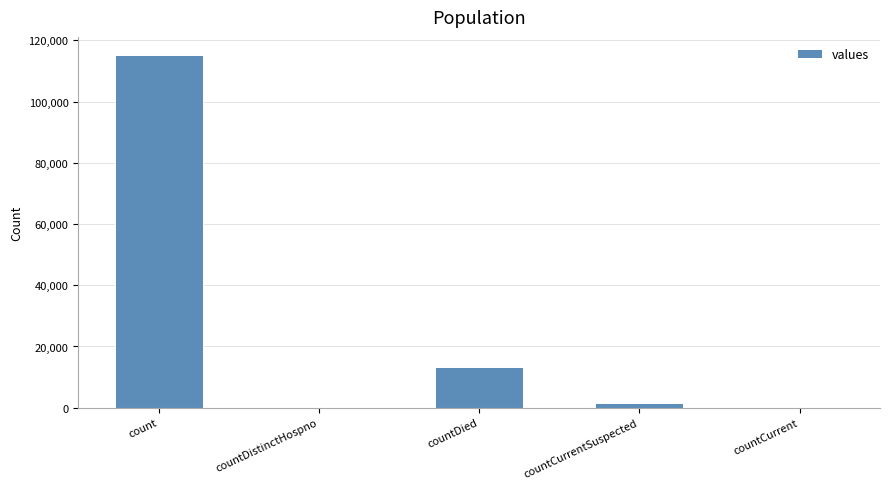

What is the sum of the values at countDied and countDistinctHospno?

13343